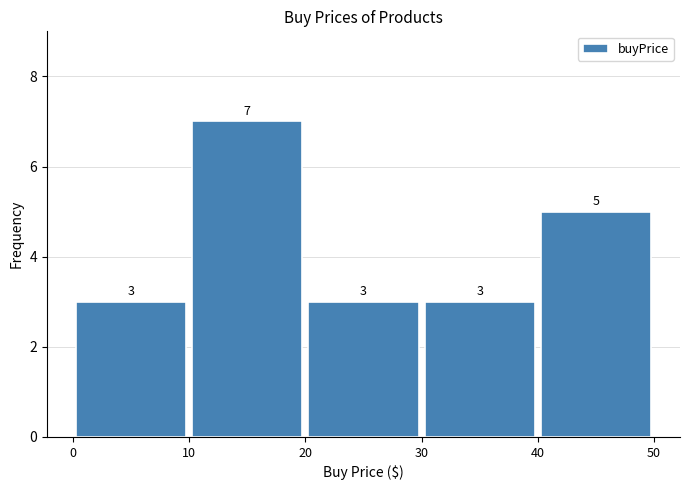

Reading left to right, transcribe this chart: for each bar, give the range it covers on the x-axis and its height.

0 to 10: 3
10 to 20: 7
20 to 30: 3
30 to 40: 3
40 to 50: 5